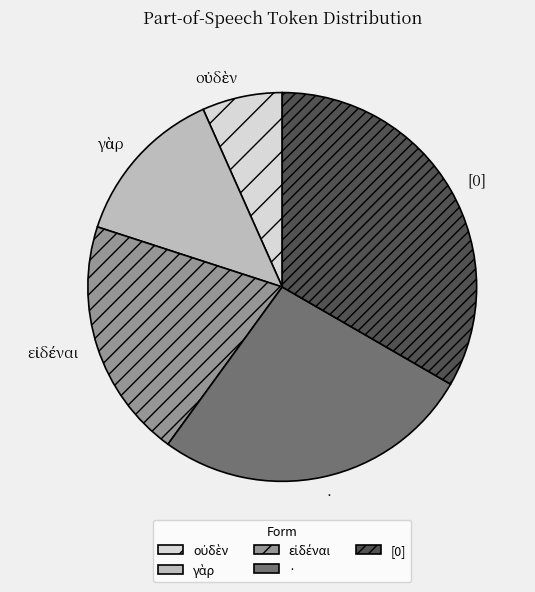

True or false: [0] accounts for 48% of the total.

False